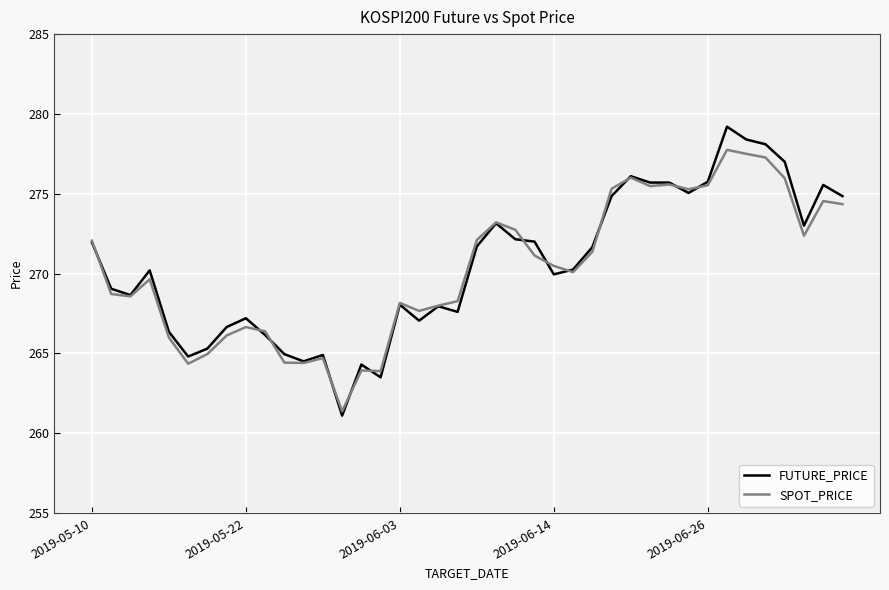

Which series has the largest range (max minus min)?

FUTURE_PRICE